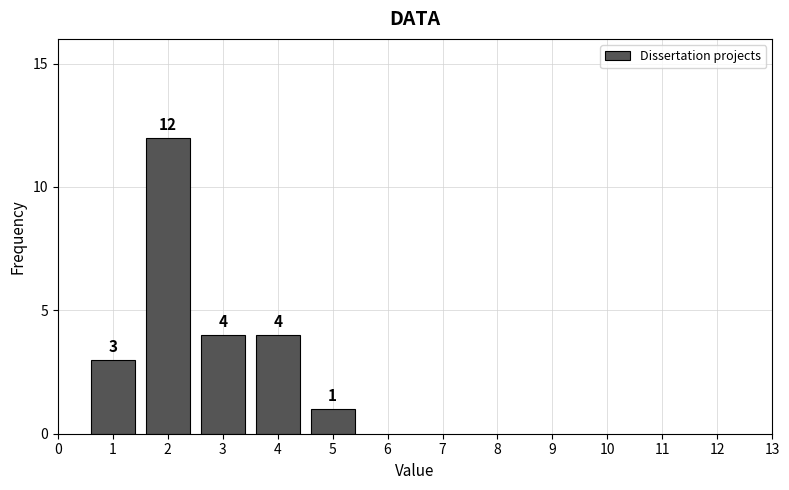

Reading left to right, transcribe all the data shown in this chart.

1=3	2=12	3=4	4=4	5=1